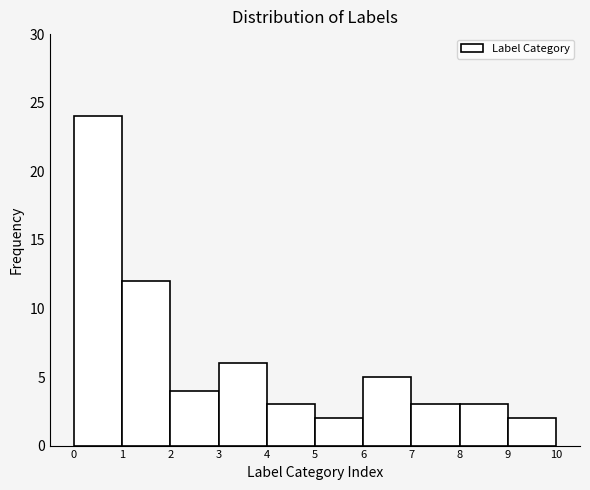

Reading left to right, list every bar in this chart as the range it spans on the x-axis followed by its height. The values are not printed on the chart, so give them approximately, as read against the axis.

0 to 1: 24
1 to 2: 12
2 to 3: 4
3 to 4: 6
4 to 5: 3
5 to 6: 2
6 to 7: 5
7 to 8: 3
8 to 9: 3
9 to 10: 2